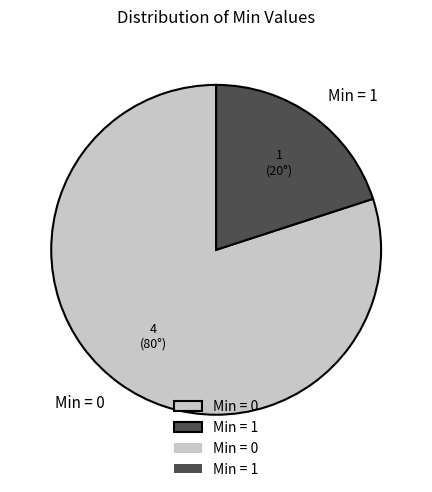

How many segments does this pie chart have?

2